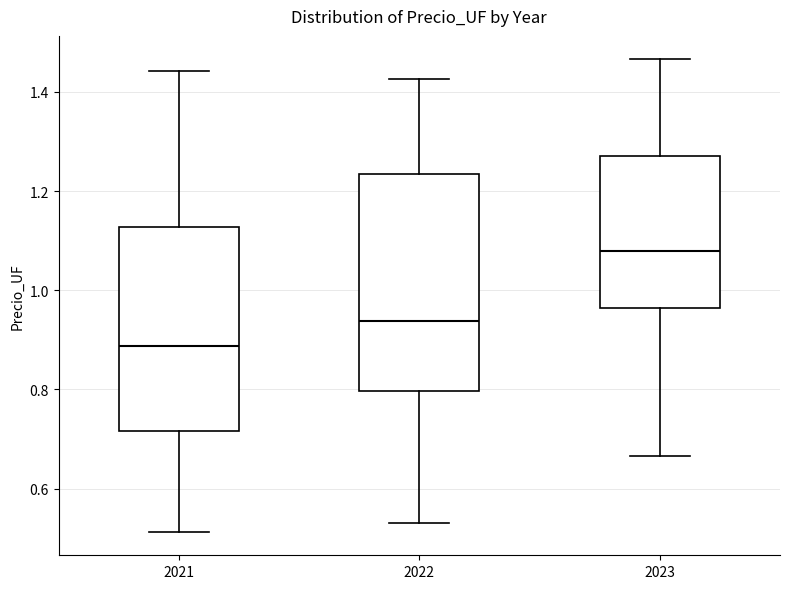

Reading left to right, transcribe this box plot: for each box, give where its median line is, the range the box spans, and where its two whiskers end, as read against the y-axis. The values are not printed on the chart, so give them approximately, as read against the axis.

2021: median 0.88, box 0.72 to 1.12, whiskers 0.52 to 1.44
2022: median 0.94, box 0.80 to 1.24, whiskers 0.54 to 1.42
2023: median 1.08, box 0.96 to 1.28, whiskers 0.66 to 1.46